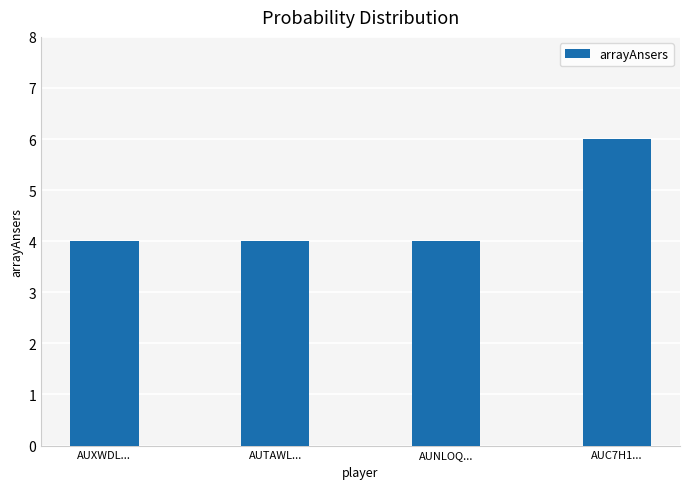

Approximately how many times larger is the value at AUTAWL... compared to AUNLOQ...?

1.0